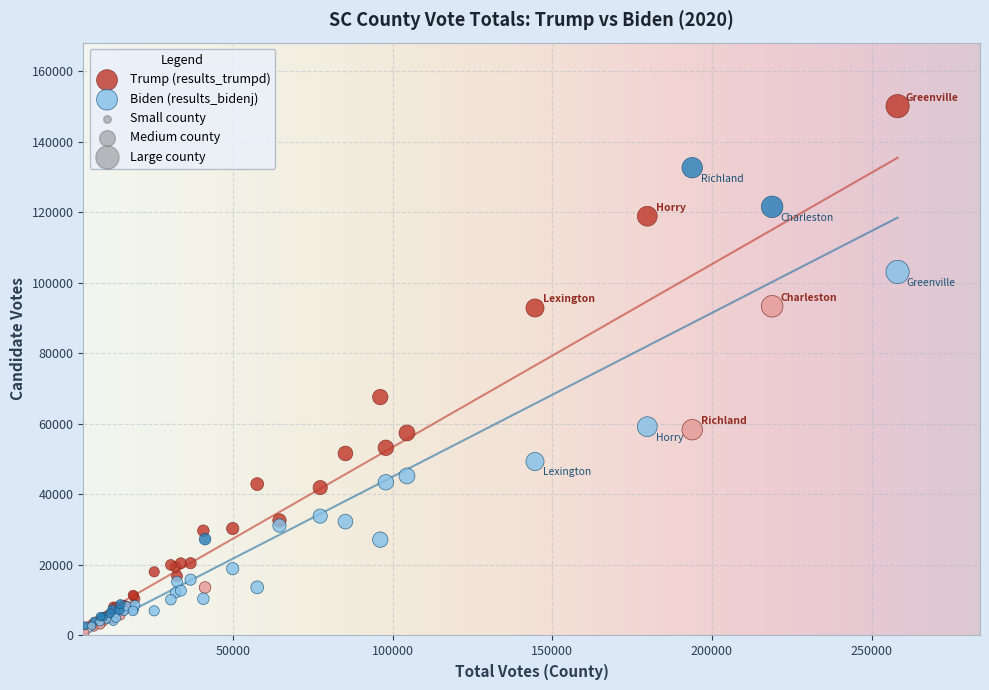

Across all series, what Y value is closest to 75428?

67565